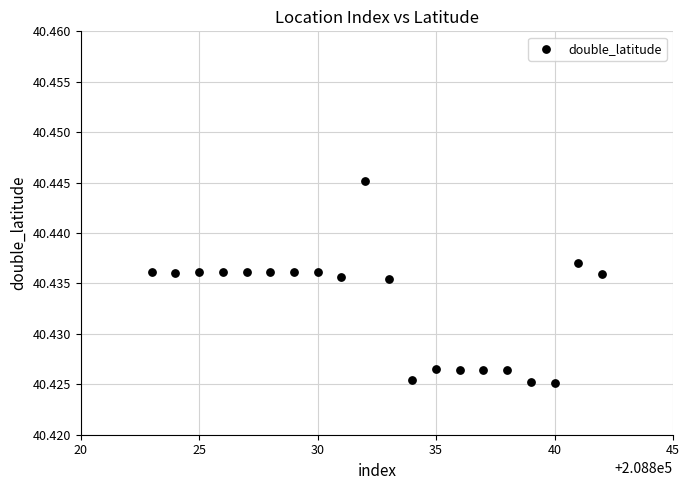

What is the range of X values (max minus min)?

19.0